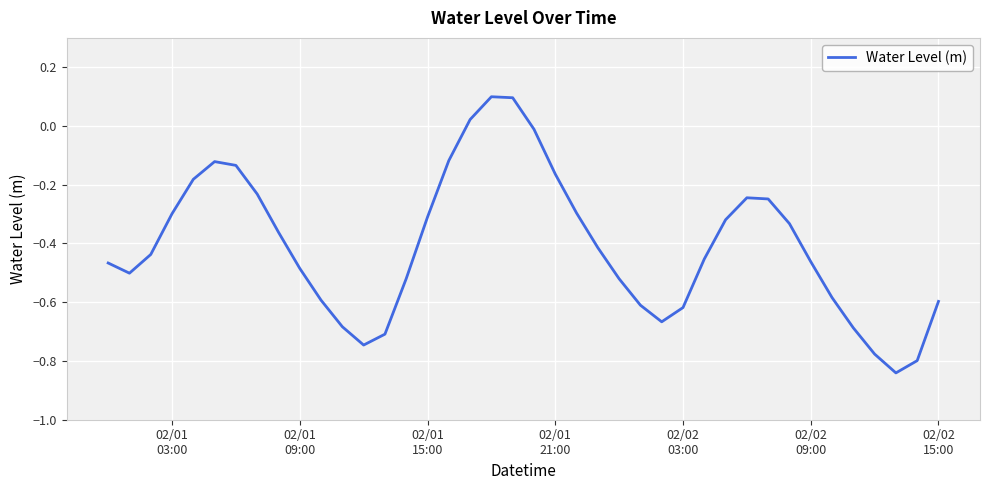

What is the sum of all values?

-16.3